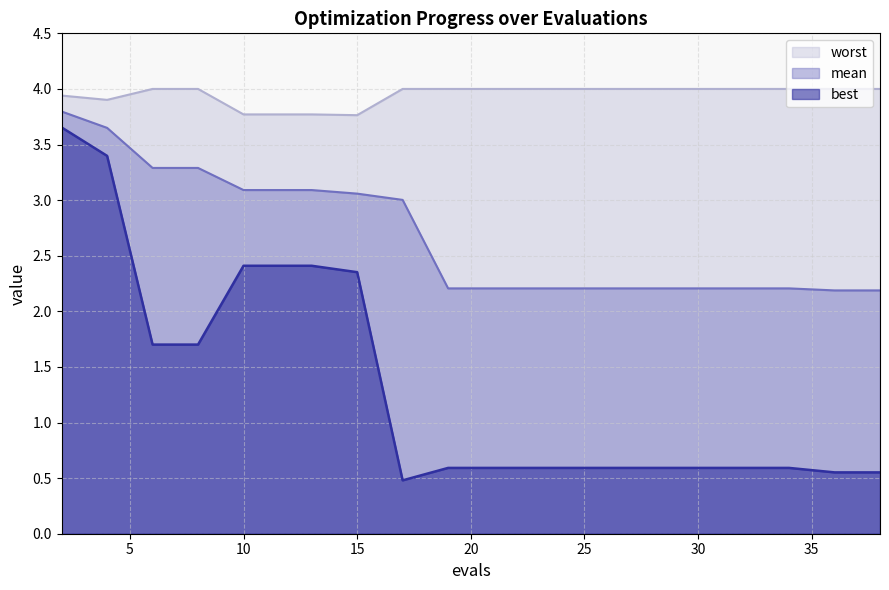

What is the maximum value shown in the chart?

4.0